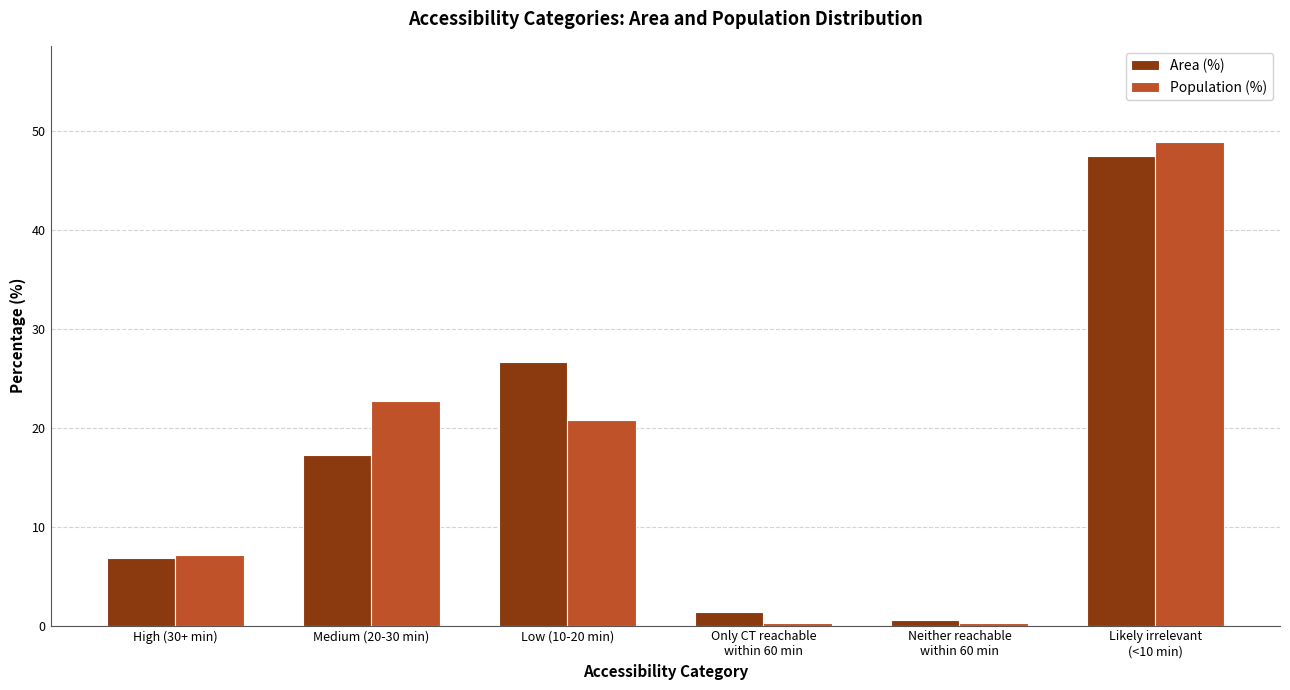

What is the label of the 1st bar from the right?

Likely irrelevant
(<10 min)